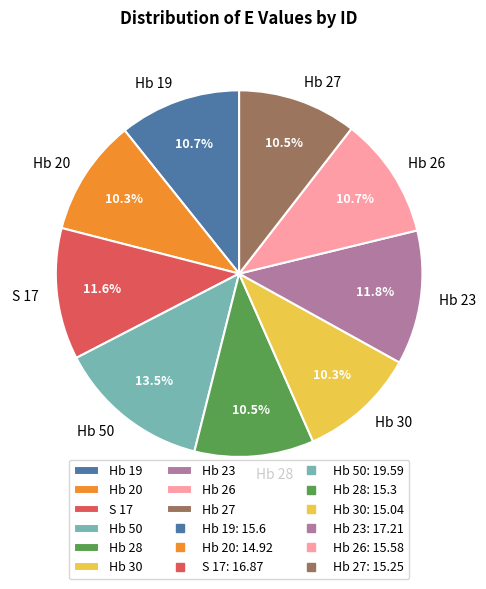

Is it true that Hb 50 is 28% of the pie?

False